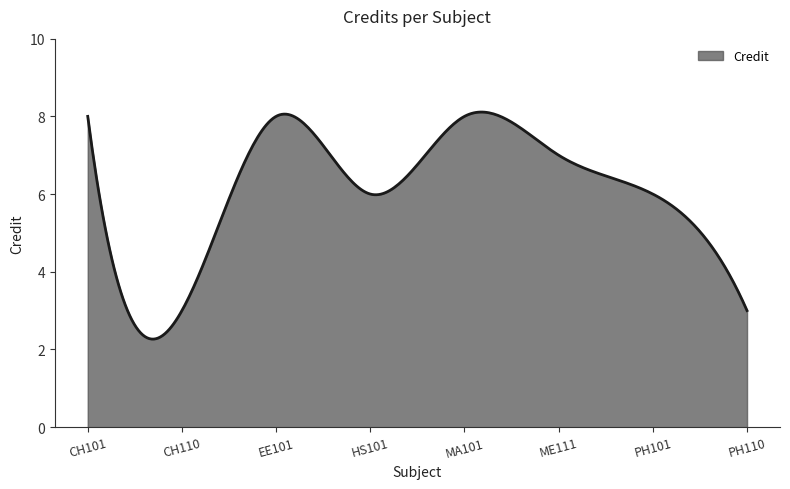

How many lines are shown in the chart?

1